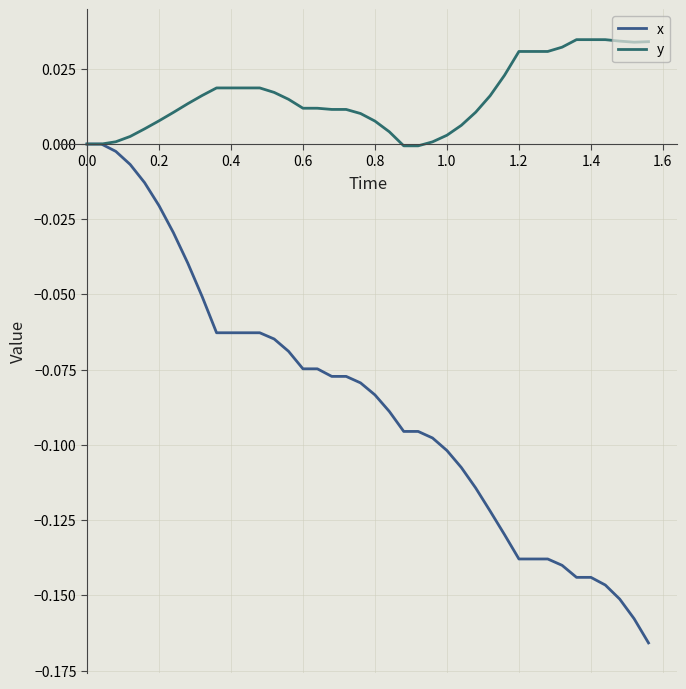

Does the chart have visible grid lines?

Yes